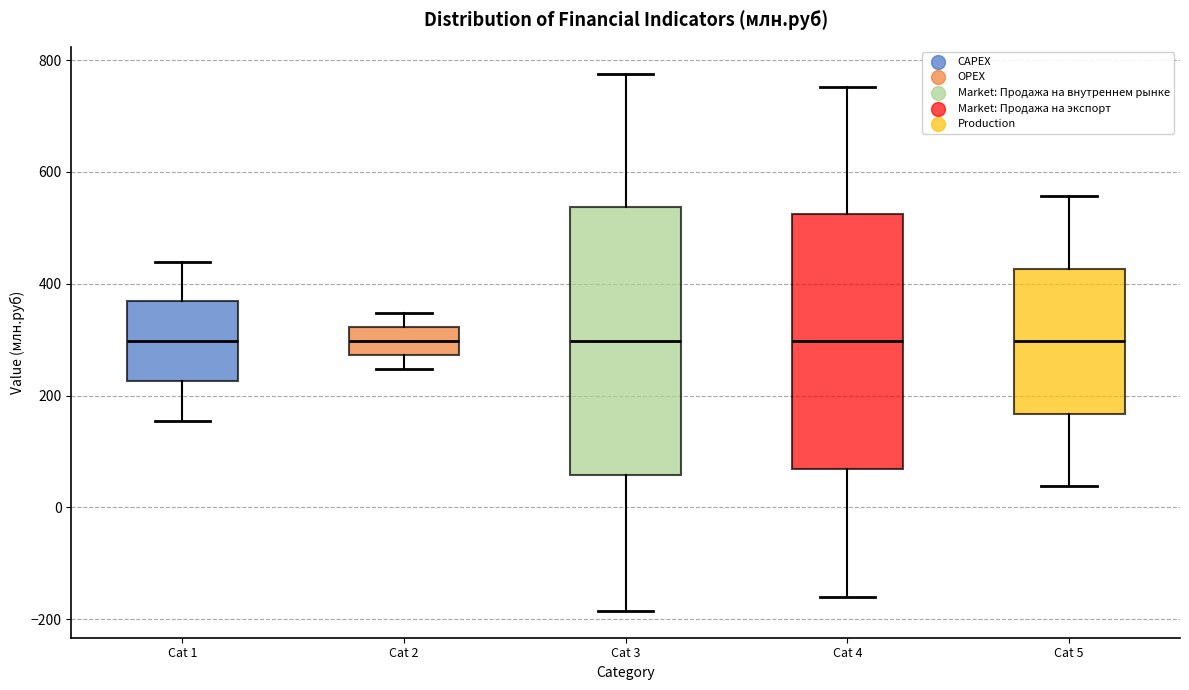

Reading left to right, read every box against the y-axis: the position of its median line, the range the box covers, and the ends of its whiskers. The values are not printed on the chart, so give them approximately, as read against the axis.

Cat 1: median 300, box 220 to 360, whiskers 160 to 440
Cat 2: median 300, box 280 to 320, whiskers 240 to 340
Cat 3: median 300, box 60 to 540, whiskers -180 to 780
Cat 4: median 300, box 60 to 520, whiskers -160 to 760
Cat 5: median 300, box 160 to 420, whiskers 40 to 560